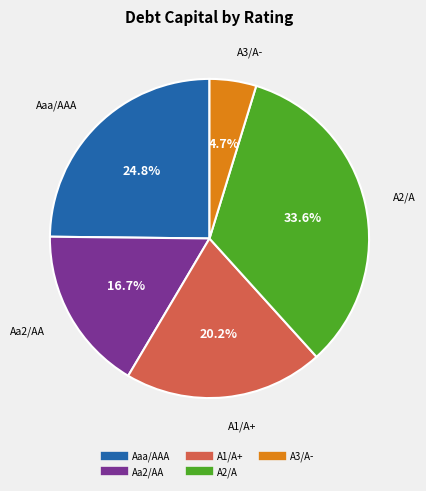

Which slice is the smallest?

A3/A-